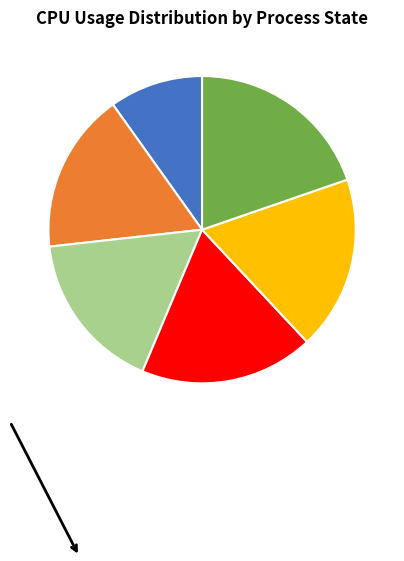

Does any single category account for the majority?

No